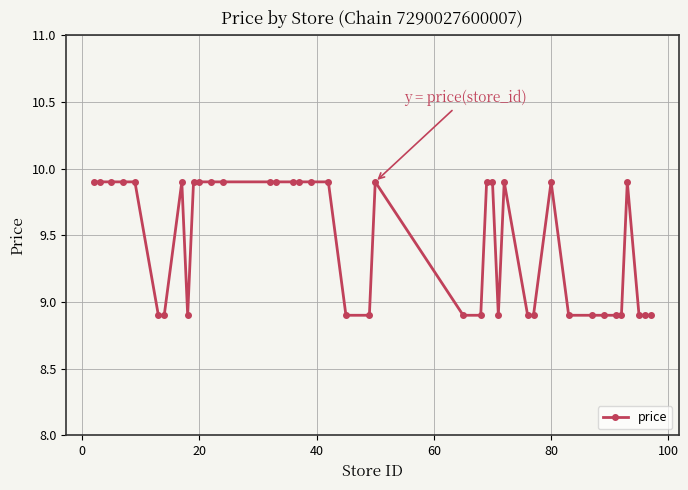

True or false: there are more than 1 points higher than both neighbors.

True